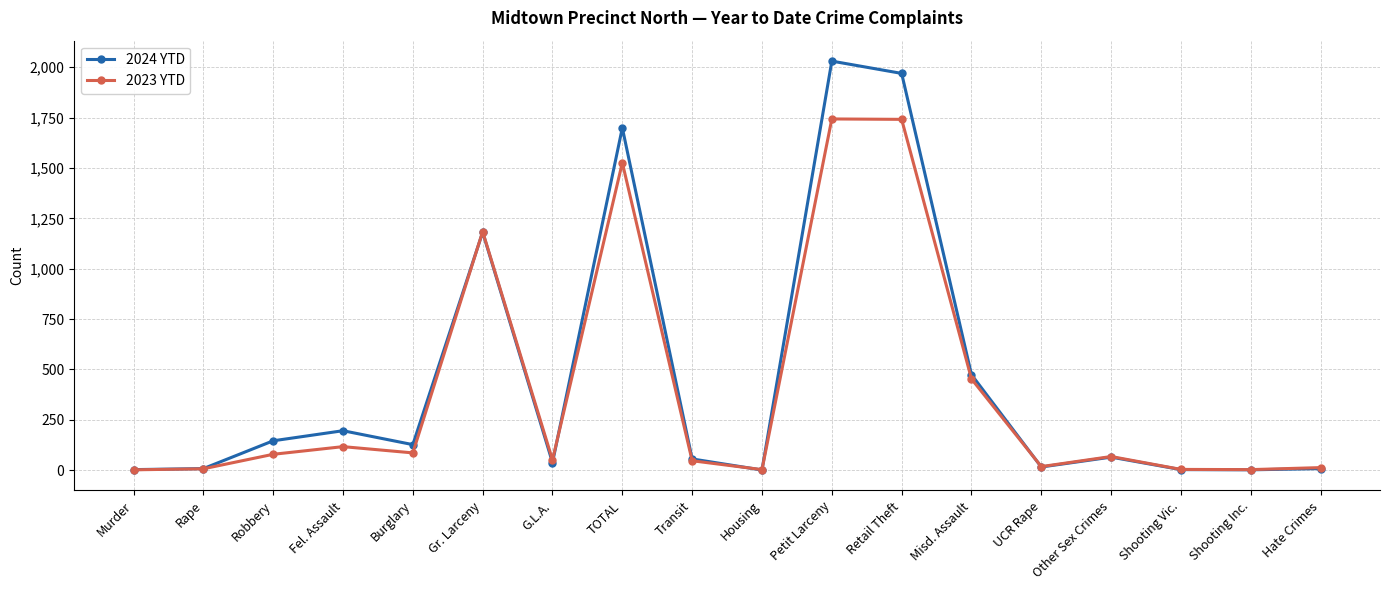

What is the sum of the 2023 YTD values at Fel. Assault and Burglary?

203